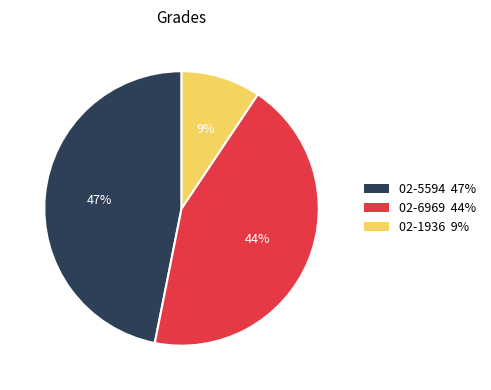

What is the largest slice in the pie chart?

02-5594